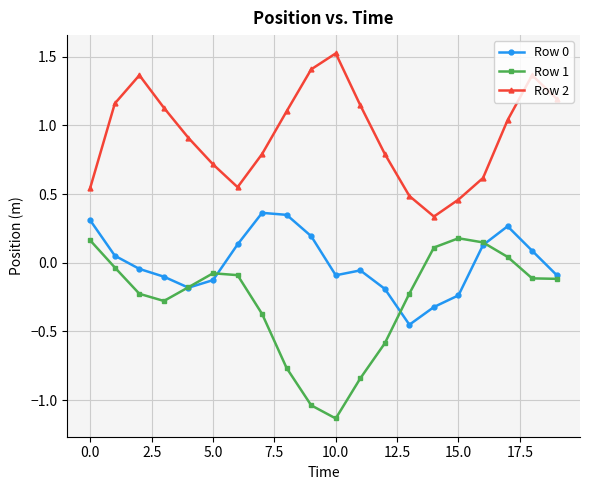

In Row 0, how many points are higher than both neighbors (excluding endpoints)?

3